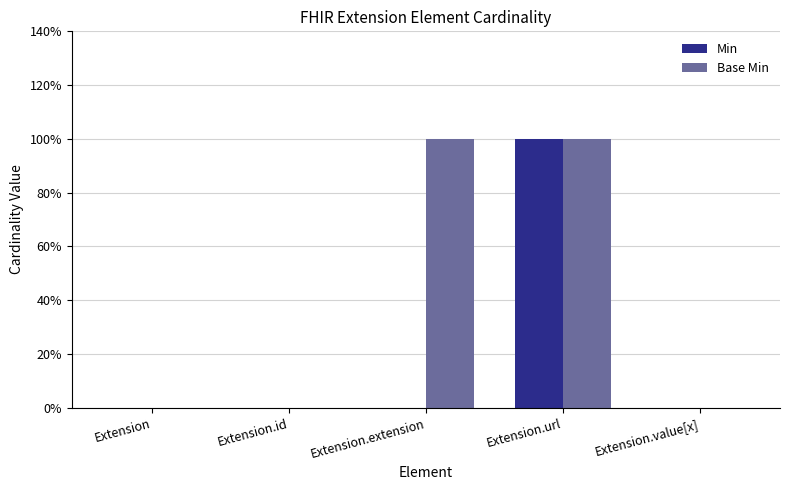

Are the bars horizontal?

No